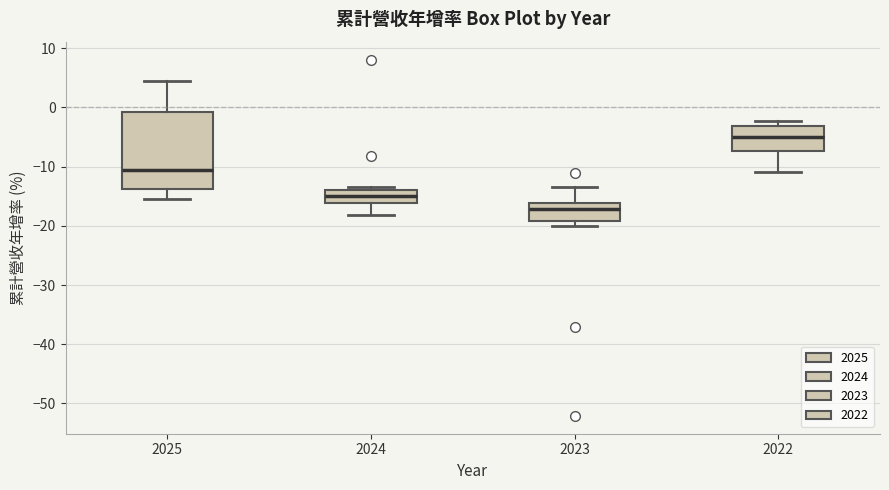

Which box's median line is the lowest?

2023